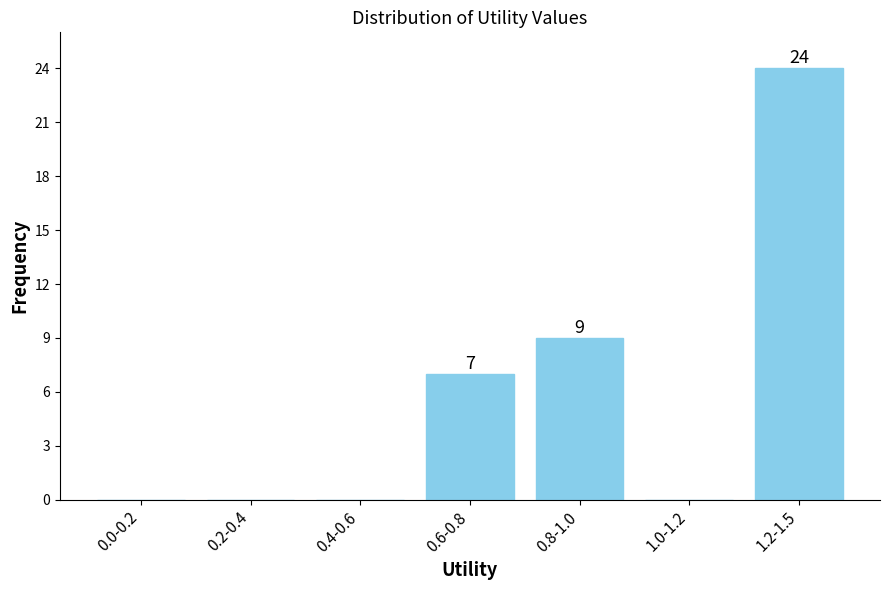

Reading left to right, transcribe all the data shown in this chart.

0.0-0.2=0	0.2-0.4=0	0.4-0.6=0	0.6-0.8=7	0.8-1.0=9	1.0-1.2=0	1.2-1.5=24